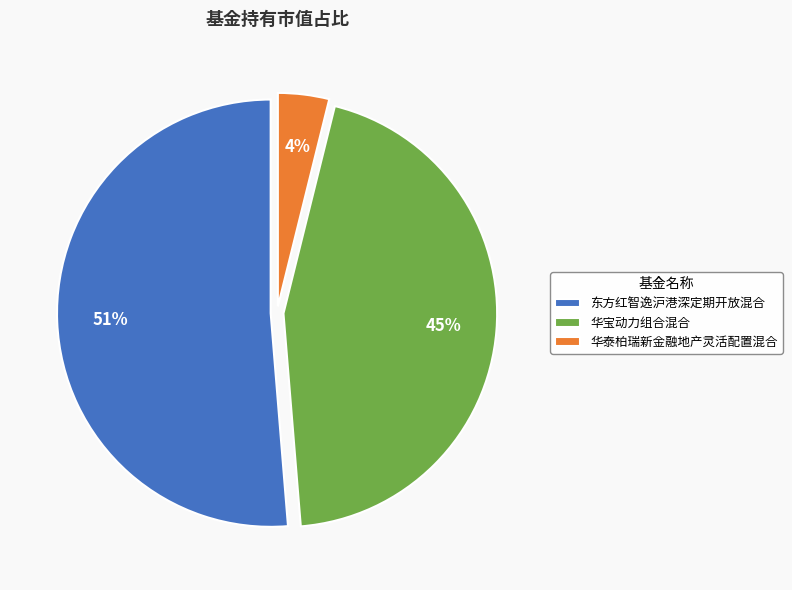

Which category has the smallest portion of the pie?

华泰柏瑞新金融地产灵活配置混合